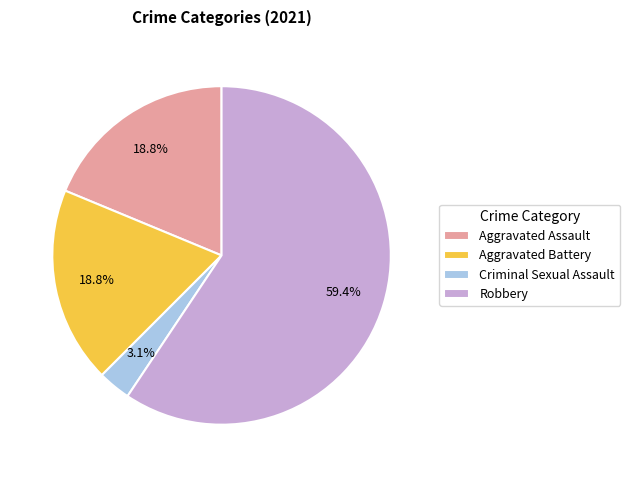

To the nearest percent, what portion does Criminal Sexual Assault represent?

3%